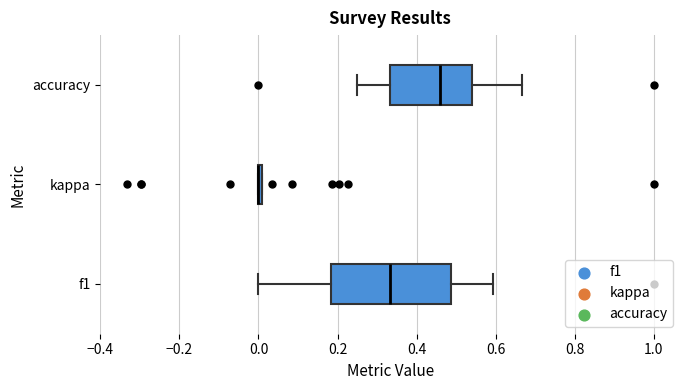

Reading bottom to top, read every box against the x-axis: the position of its median line, the range the box covers, and the ends of its whiskers. The values are not printed on the chart, so give them approximately, as read against the axis.

f1: median 0.34, box 0.18 to 0.48, whiskers 0.00 to 0.60
kappa: box collapsed to a line at 0.00, whiskers 0.00 to 0.00
accuracy: median 0.46, box 0.34 to 0.54, whiskers 0.26 to 0.66